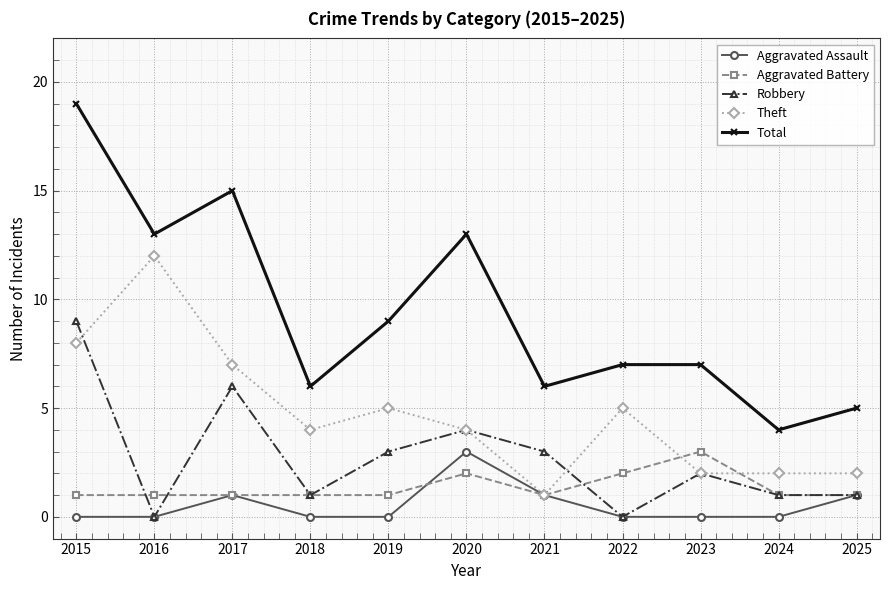

True or false: Total and Aggravated Battery cross at least once.

False